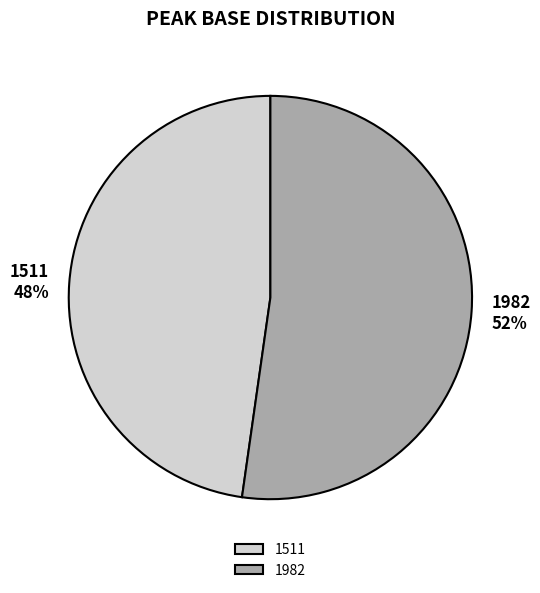

Is it true that 1982 is 62% of the pie?

False